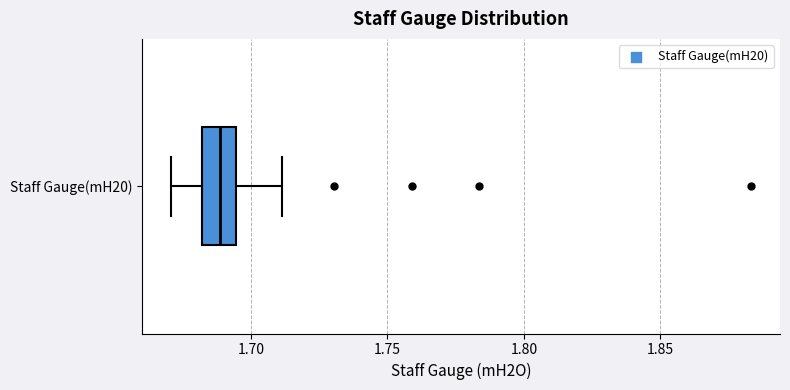

Transcribe this box plot: give where the median line is, the range the box spans, and where the two whiskers end, as read against the x-axis. The values are not printed on the chart, so give them approximately, as read against the axis.

median 1.690, box 1.680 to 1.695, whiskers 1.670 to 1.710